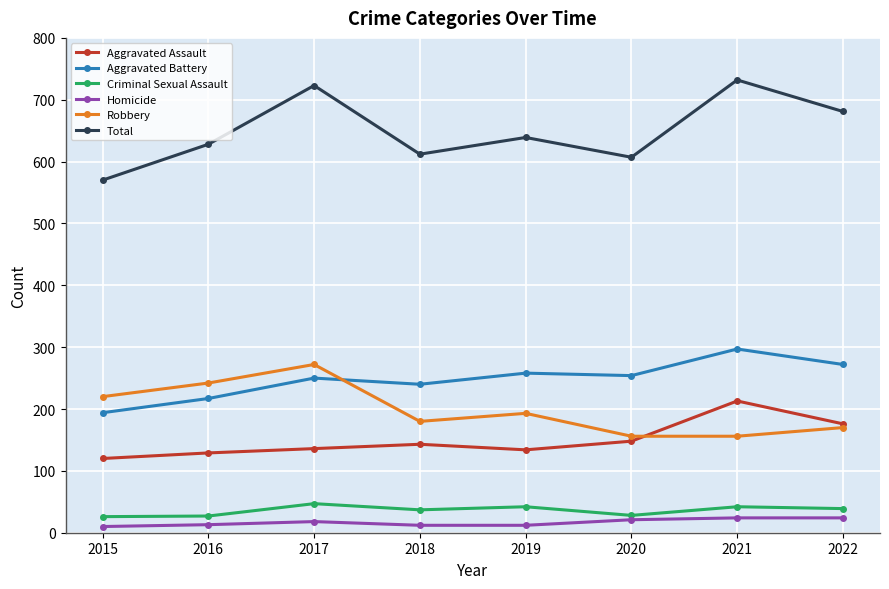

What is the difference between the maximum and minimum values in the Total series?

162